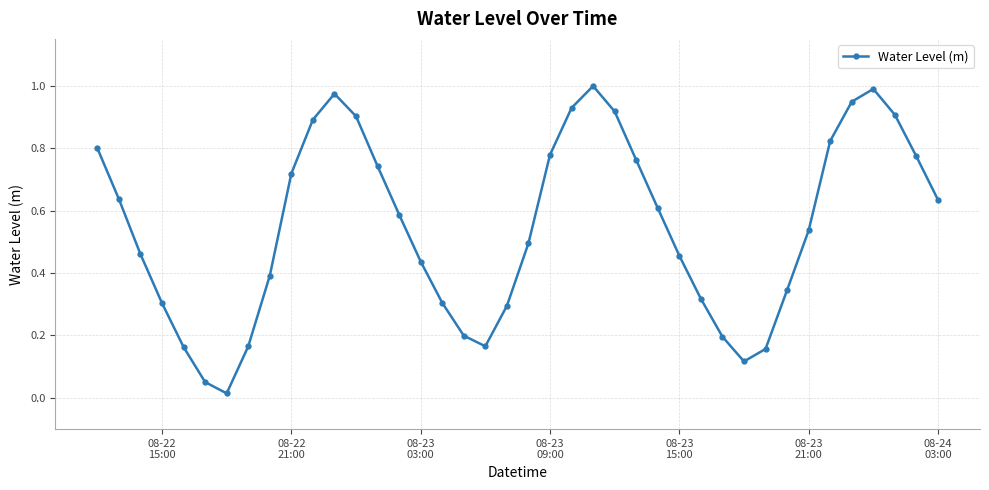

How many points are higher than both their immediate neighbors (excluding endpoints)?

3